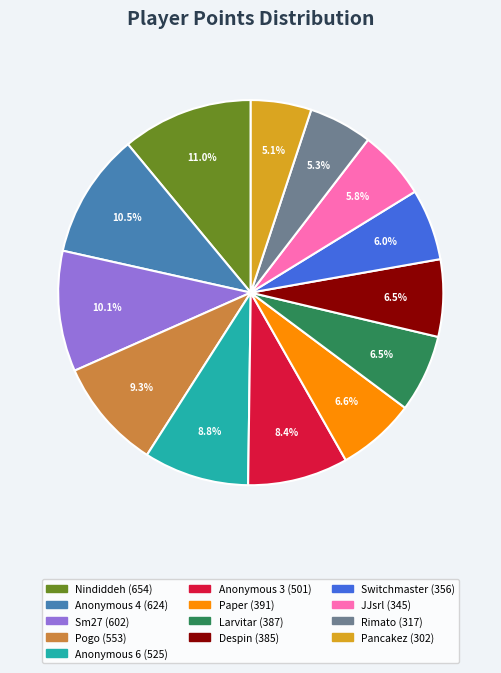

To the nearest percent, what is the average slice percentage?

8%